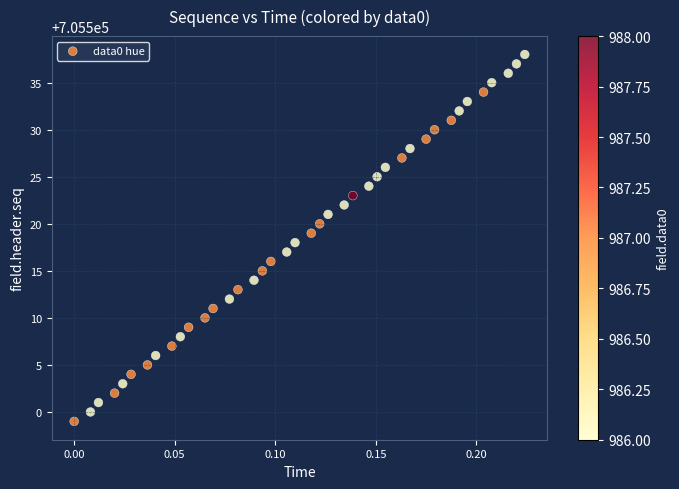

What is the range of Y values (max minus min)?

39